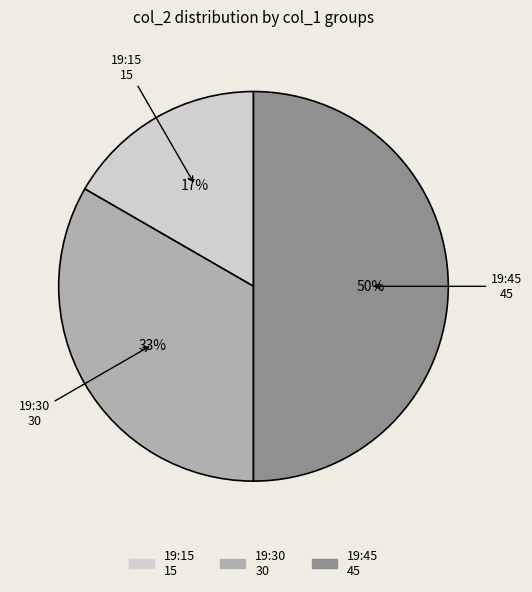

To the nearest percent, what is the difference between the largest and smallest slice percentages?

33%